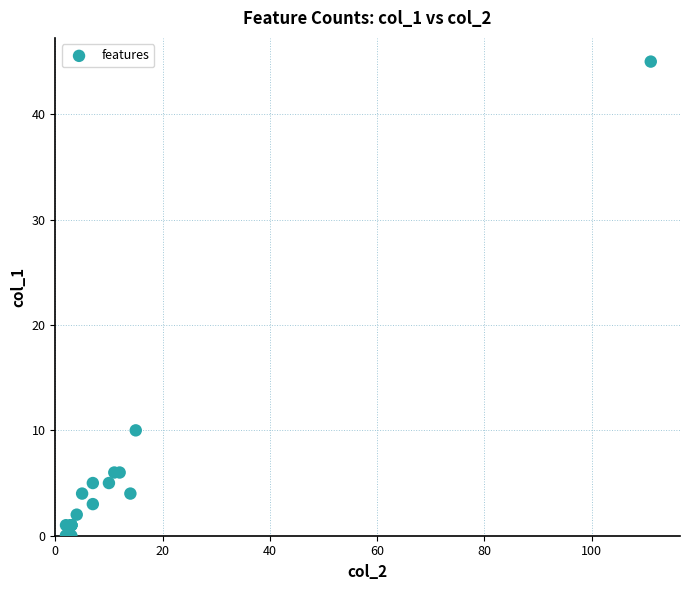

What Y value in the scatter plot is closest to 22?

10